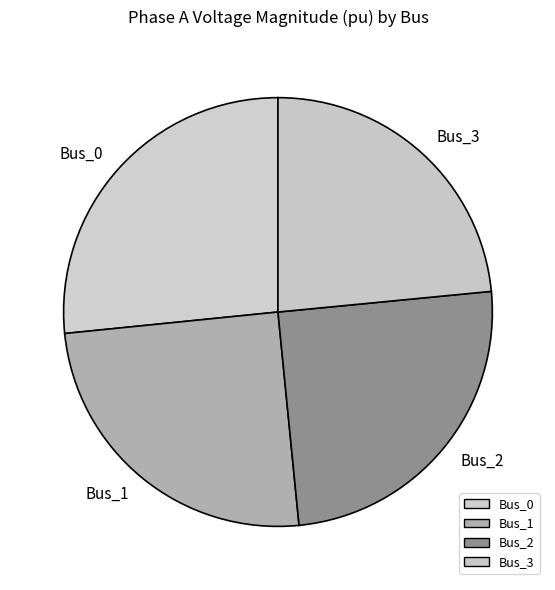

True or false: Bus_2 accounts for 25% of the total.

True